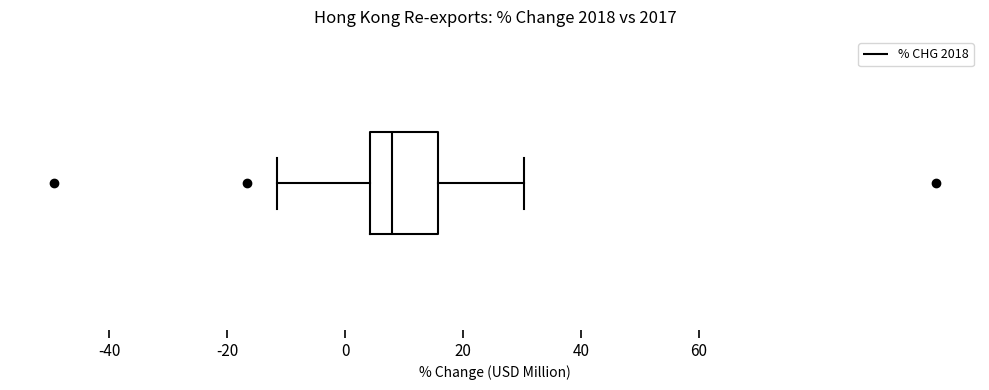

Read this box plot against the x-axis: the position of the median line, the range covered by the box, and the ends of both whiskers. The values are not printed on the chart, so give them approximately, as read against the axis.

median 8, box 4 to 16, whiskers -12 to 30